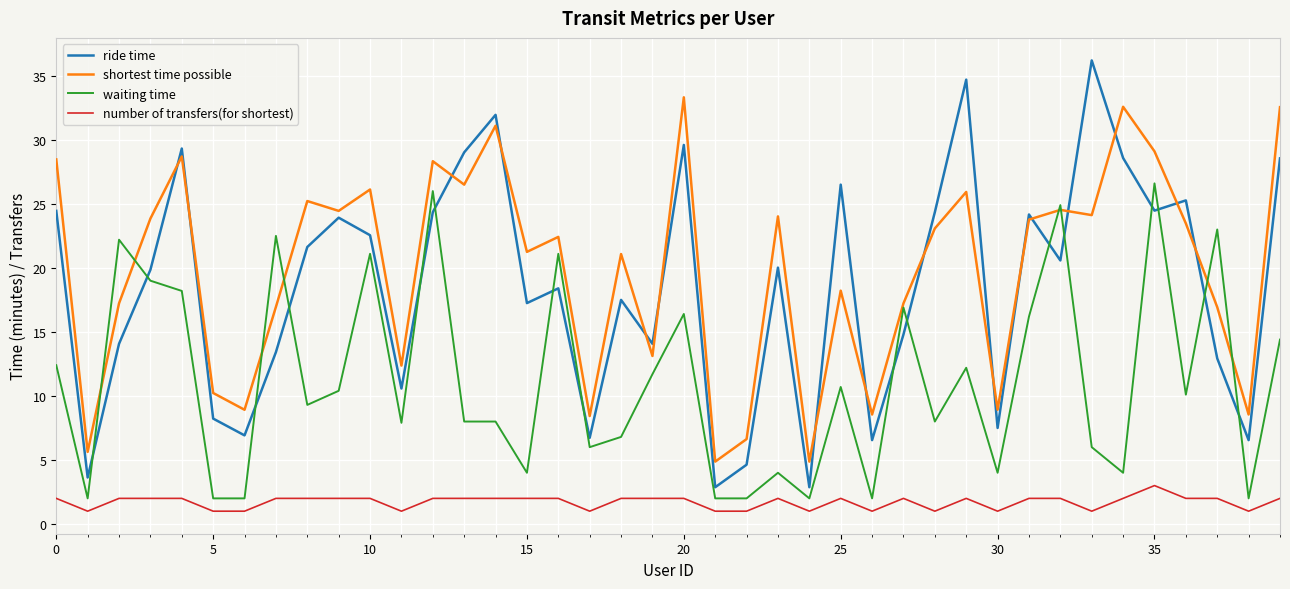

What is the lowest value of the ride time series?

2.9